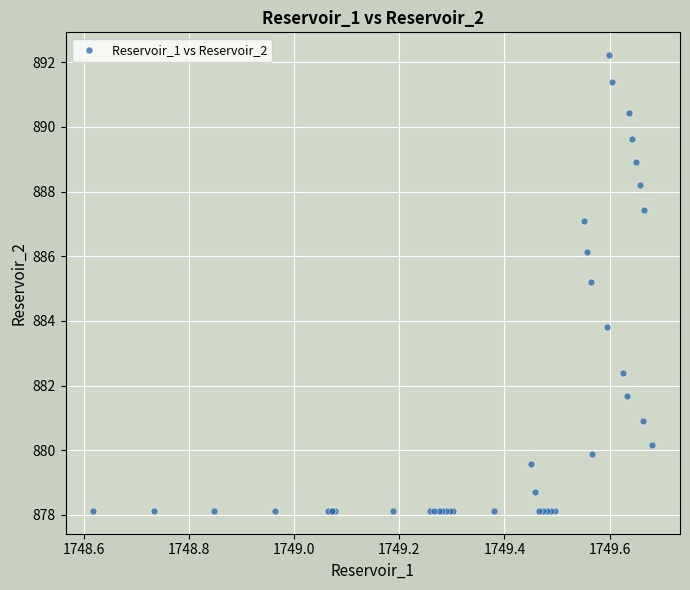

What Y value in the scatter plot is closest to 885?

885.2